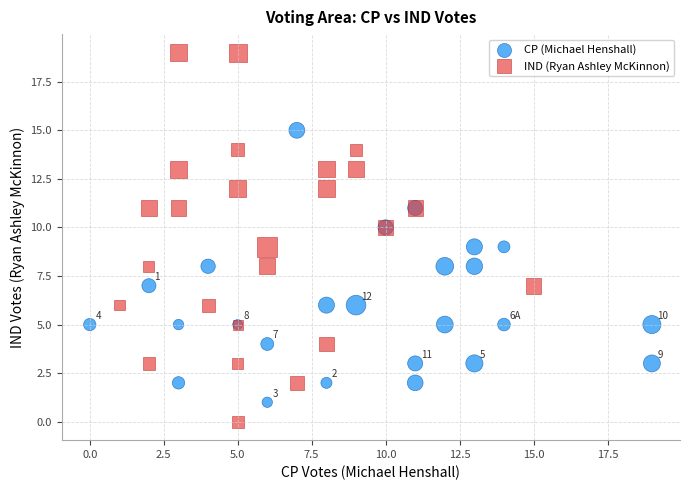

Which series has the largest Y range (max minus min)?

IND (Ryan Ashley McKinnon)